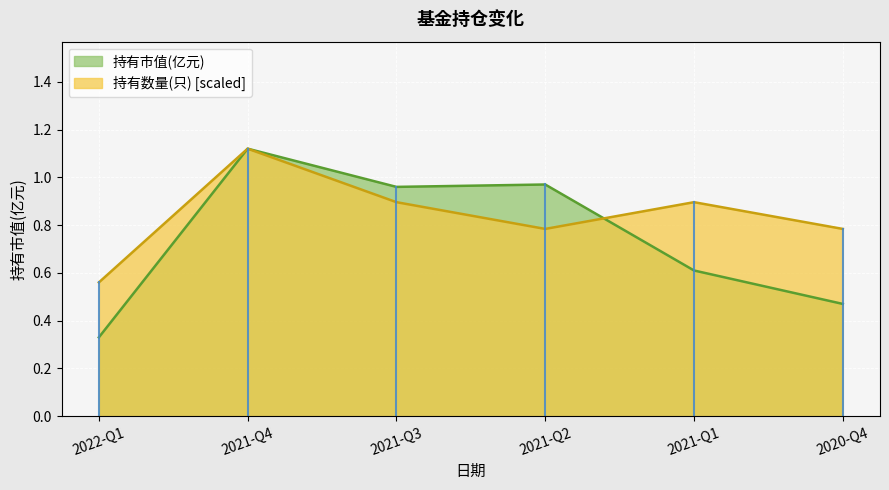

What is the sum of all 持有数量(只) values?

5.0